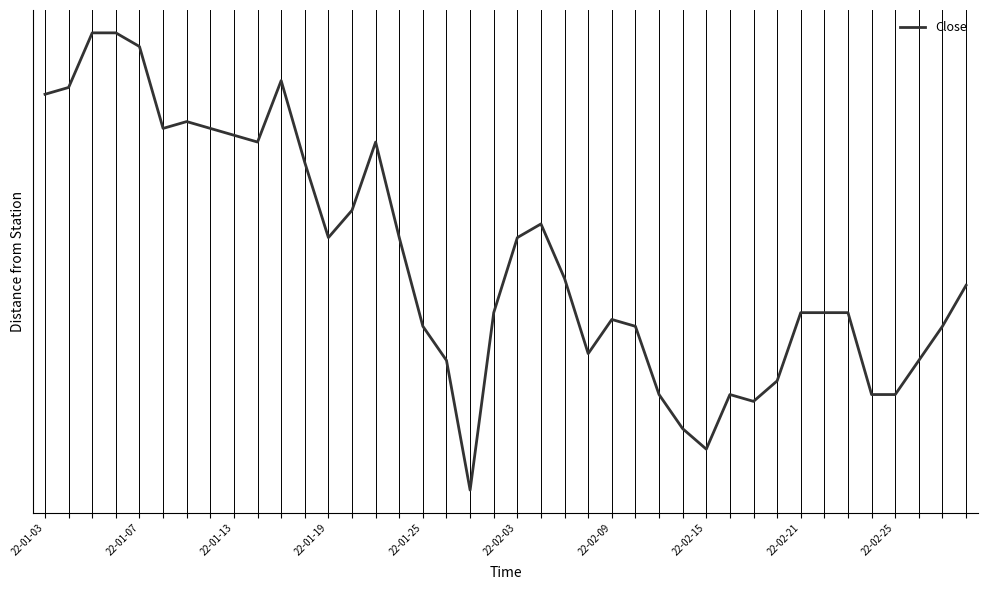

What is the average value?

17386